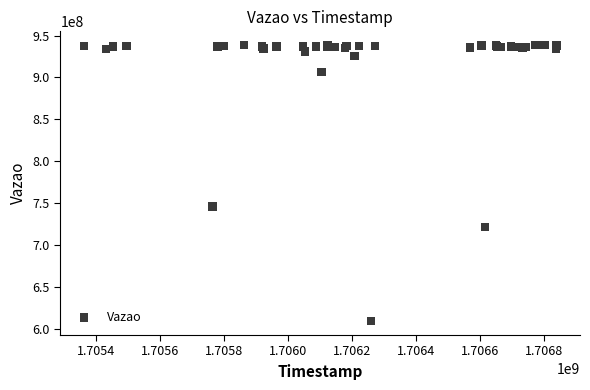

What Y value in the scatter plot is closest to 773716855?

745688386